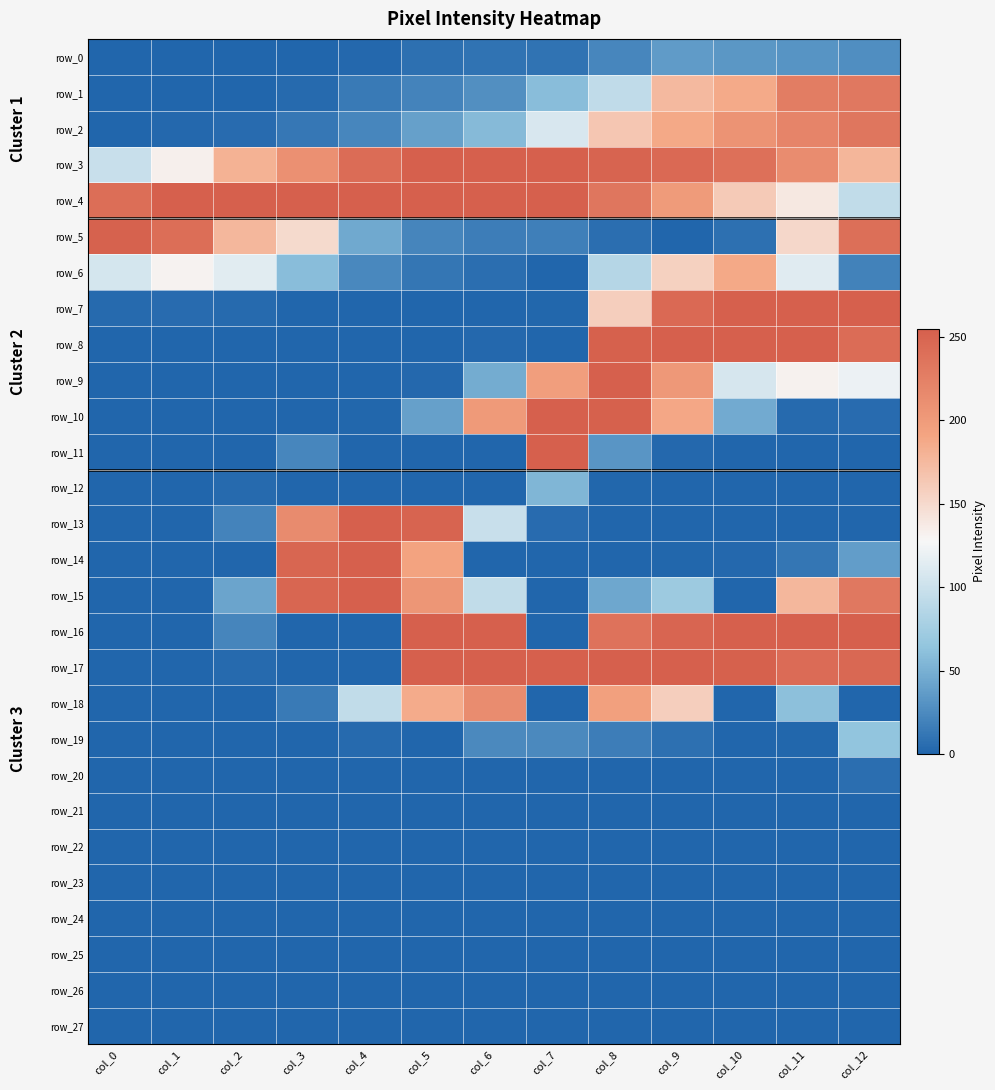

What is the greatest value displayed?

255